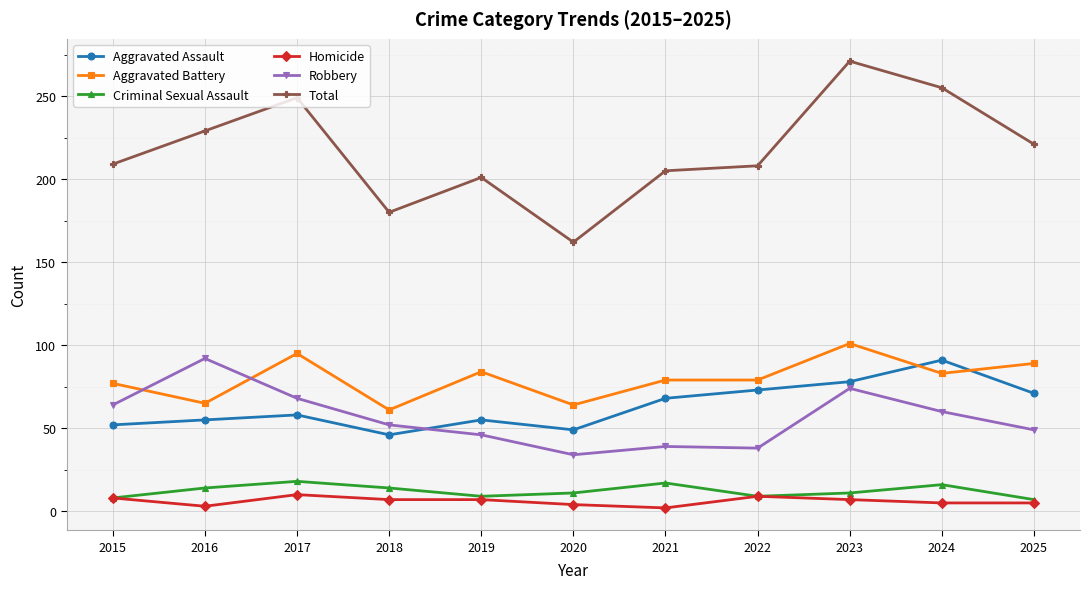

At which category is the sum across all series the highest?

2023